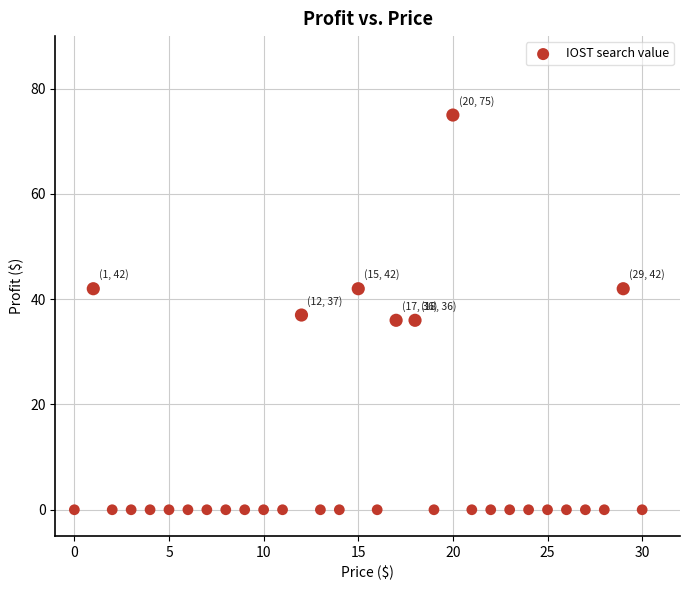

What is the range of Y values (max minus min)?

75